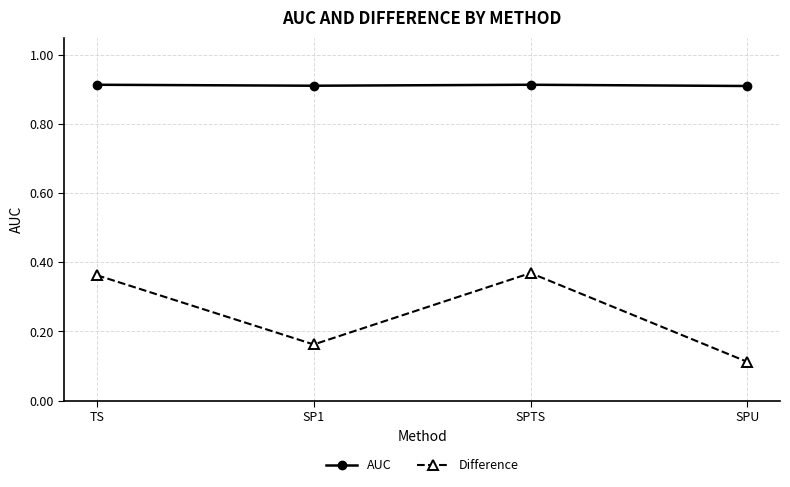

At which label does Difference reach its minimum?

SPU